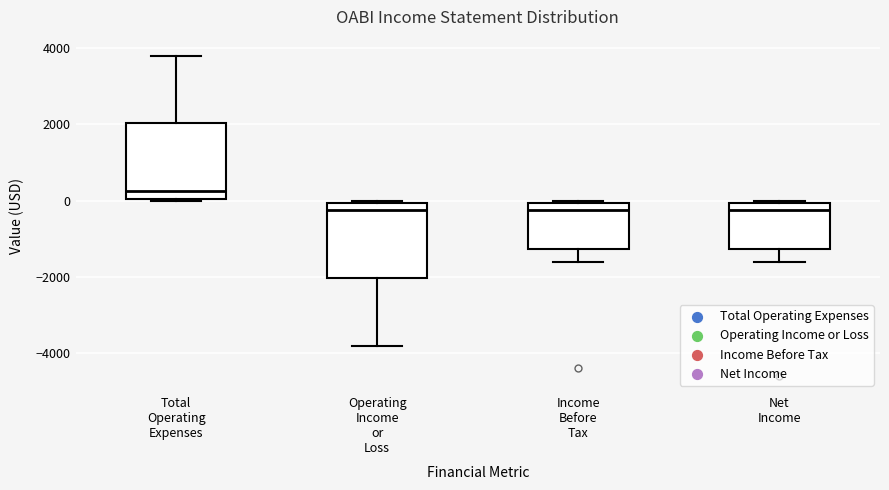

Where is the lower edge of the box for Net Income on the y-axis? The values are not printed on the chart, so give them approximately, as read against the axis.

-1200